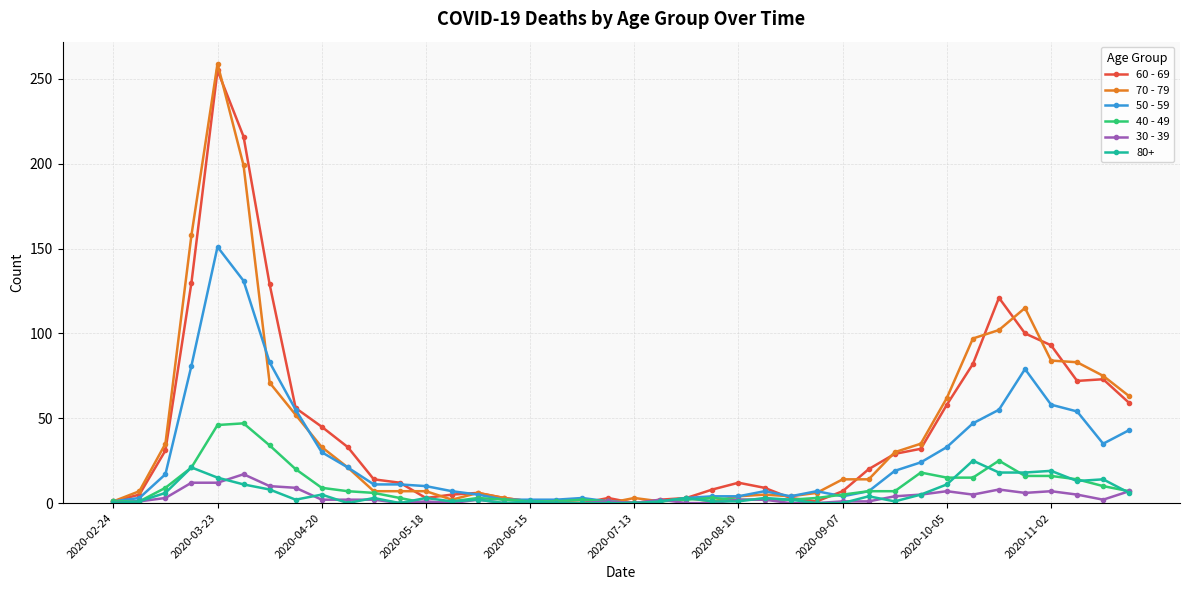

Which series has the largest range (max minus min)?

70 - 79